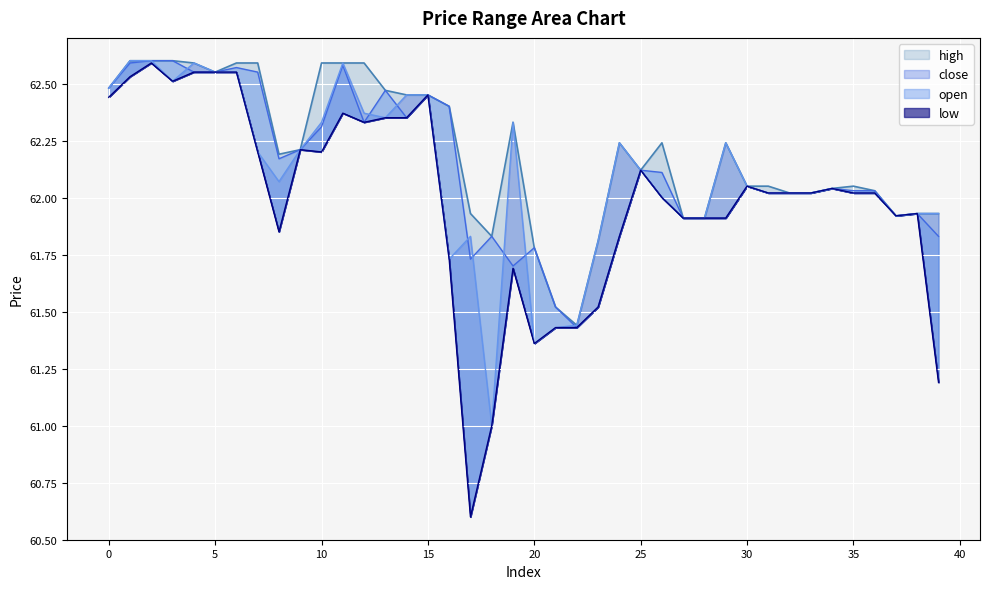

True or false: open has a value of 62.0 at 34.

True